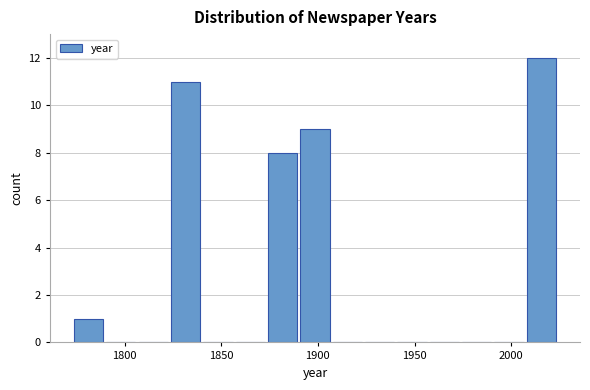

Around what value on the x-axis is the tallest bar? Give the approximate position of its centre, as read against the axis.

2015